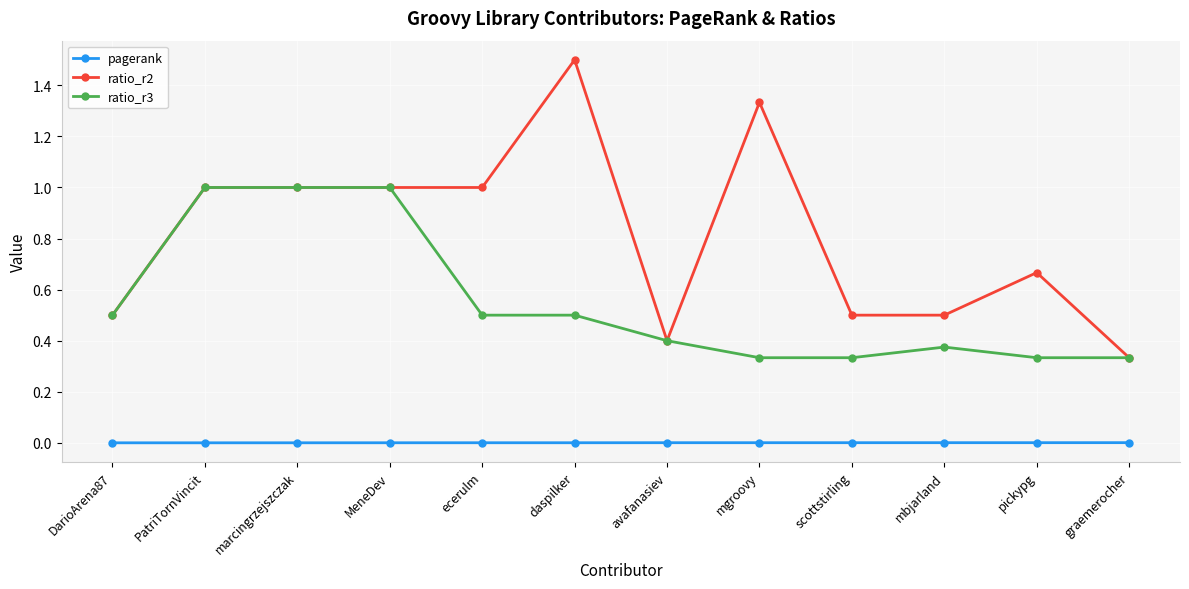

List the series in order of their peak value, highest first.

ratio_r2, ratio_r3, pagerank